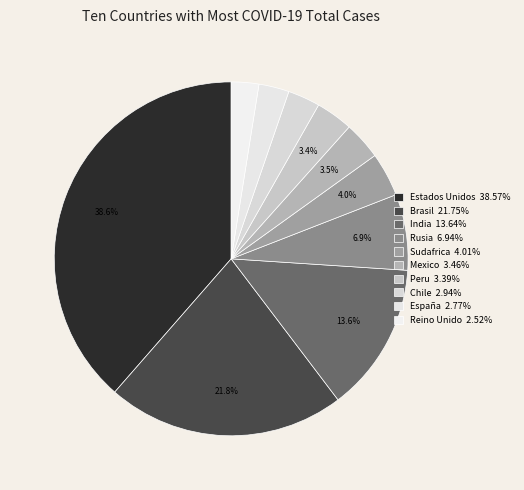

What is the change in value from Mexico to Chile?

-62643